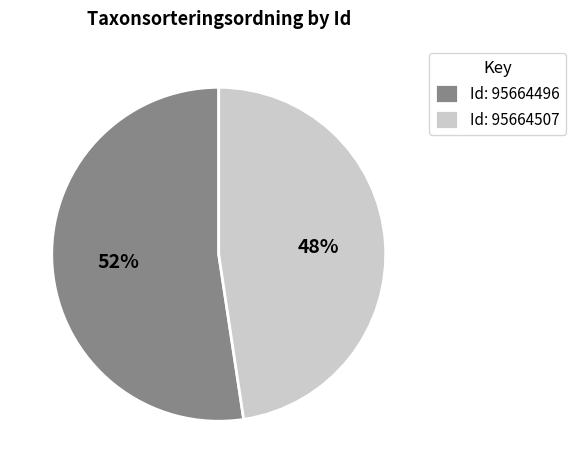

Do Id: 95664496 and Id: 95664507 together represent more than half of the pie?

Yes